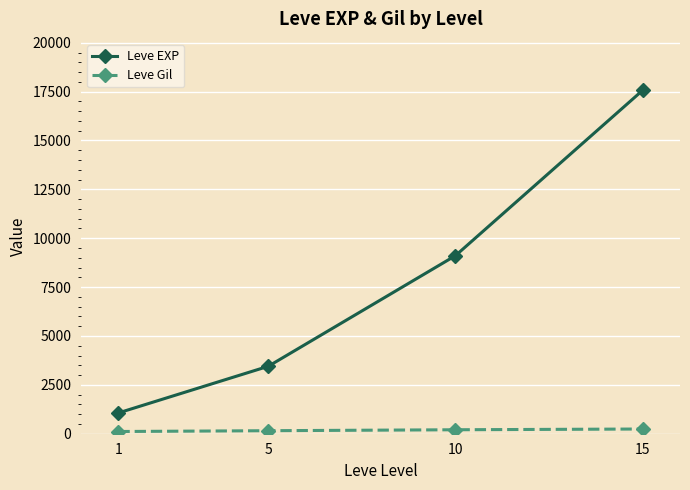

At which label does Leve EXP first exceed 9106?

10